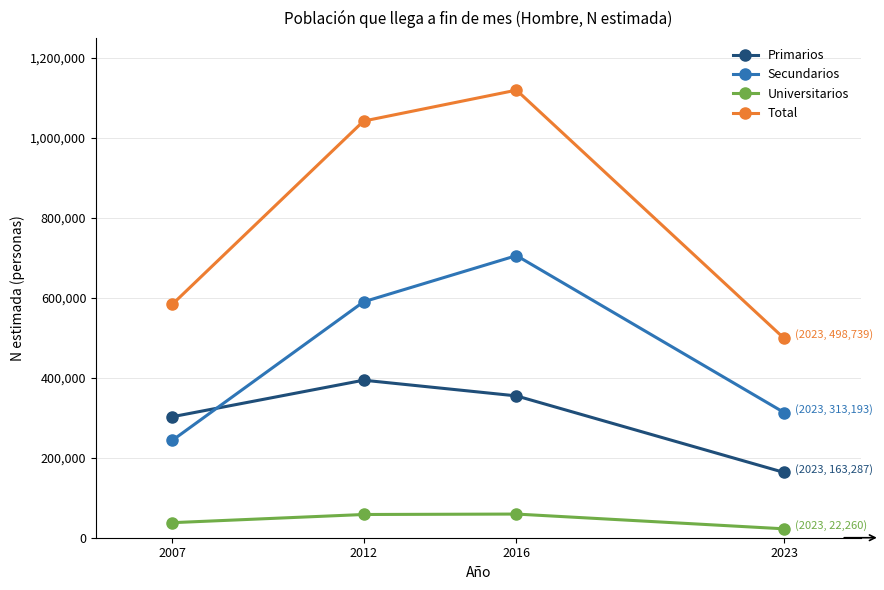

What is the value of the Primarios point at the 4th from the left?

163287